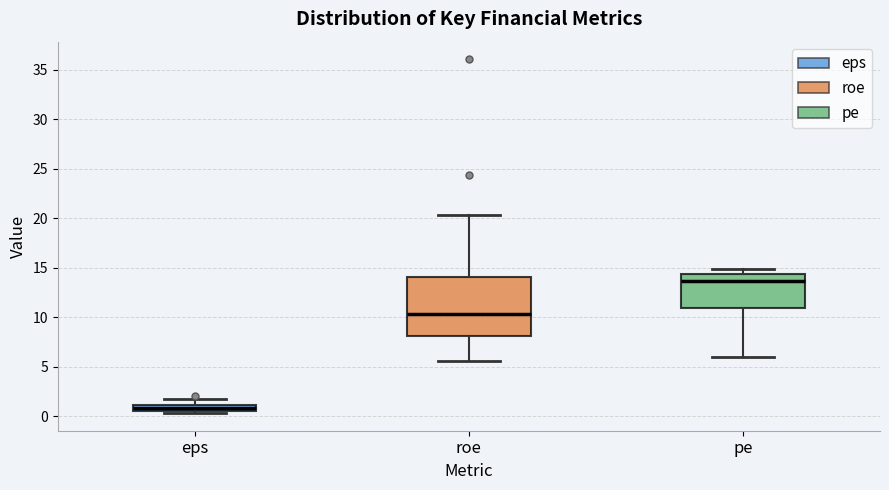

Which box is the tallest, from its lower edge to its upper edge?

roe